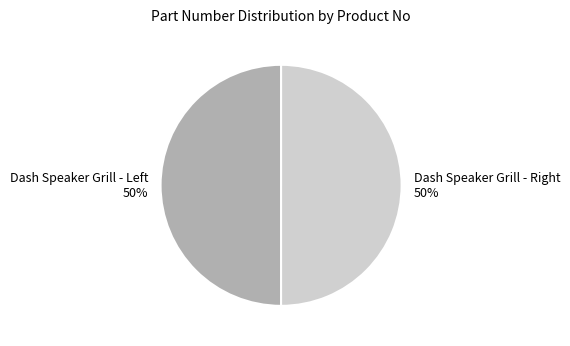

How many segments does this pie chart have?

2